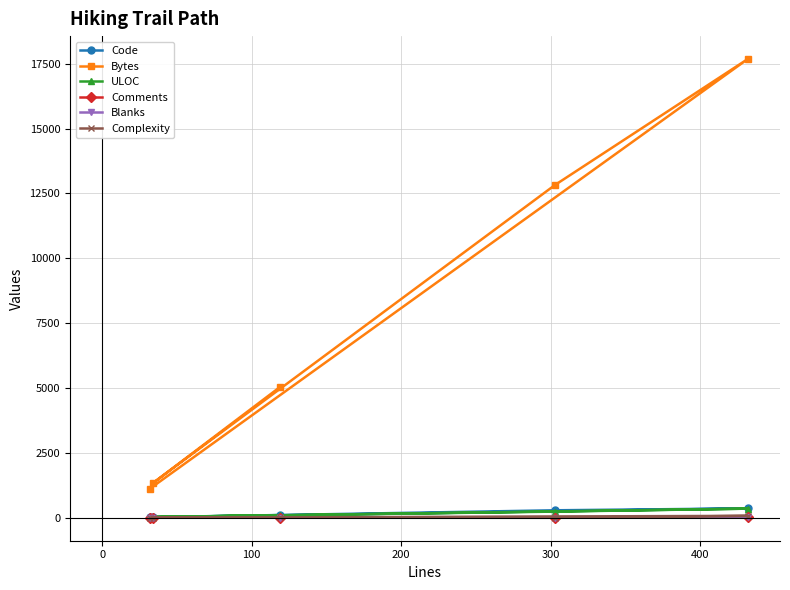

At how many categories does at least one series exceed 3113?

3